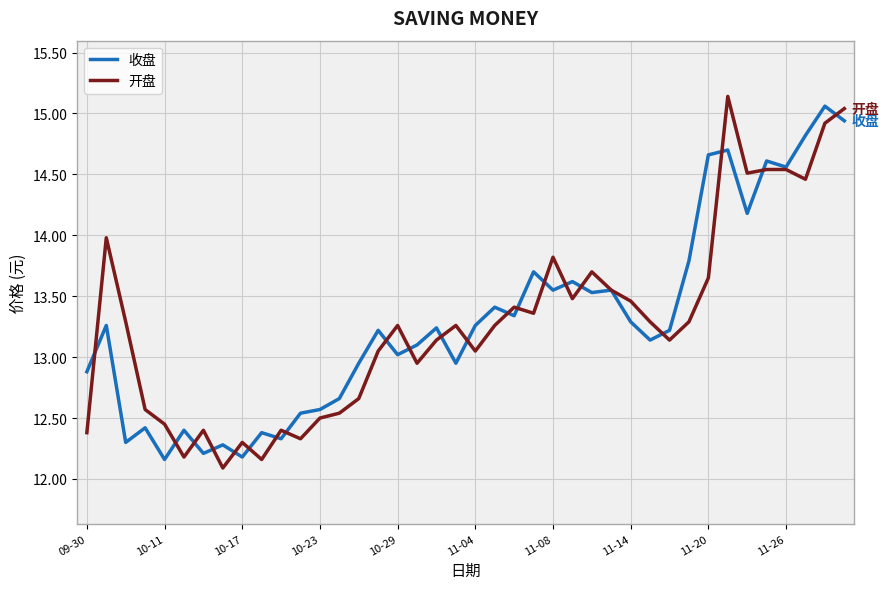

What is the minimum value shown in the chart?

12.1